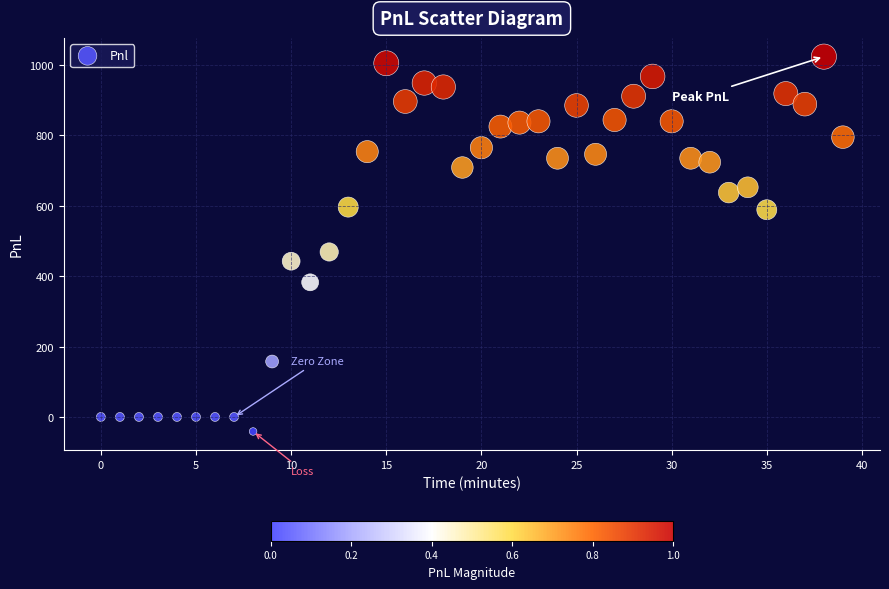

What Y value in the scatter plot is closest to 491?

468.8